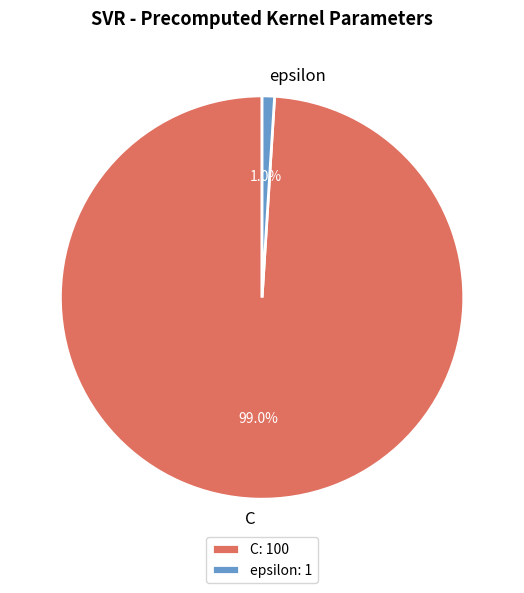

What percentage do epsilon and C together represent?

100.0%